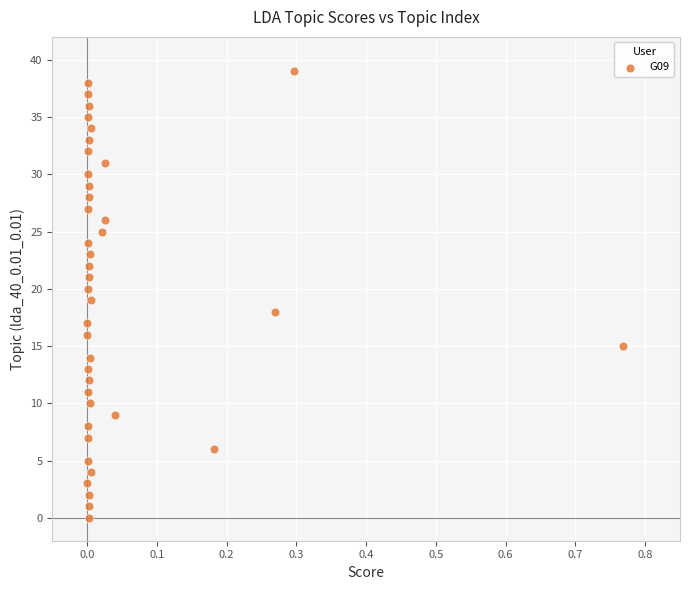

What is the range of Y values (max minus min)?

39